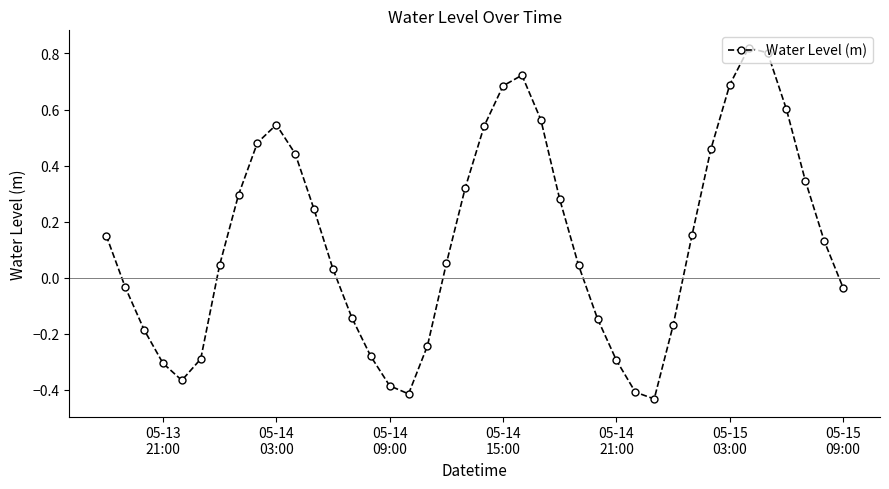

What is the difference between the maximum and minimum values?

1.3